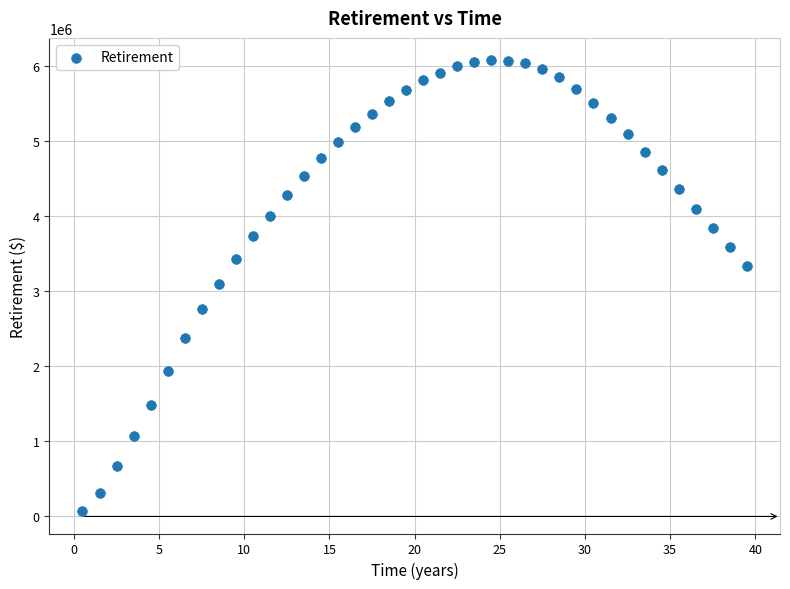

What is the range of X values (max minus min)?

39.0